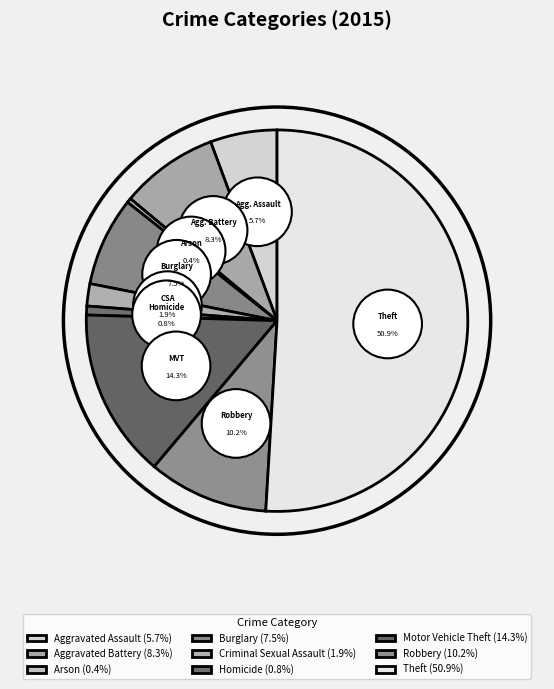

To the nearest percent, what is the difference between the Homicide and Motor Vehicle Theft slice percentages?

14%